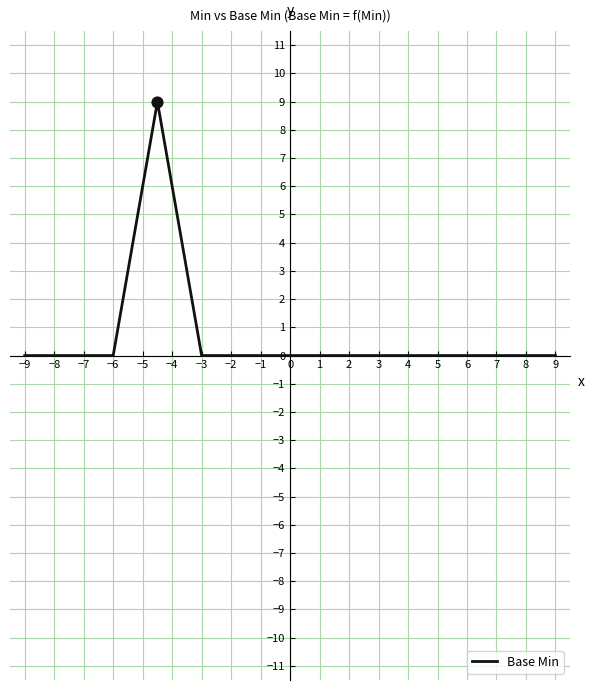

What is the difference between the maximum and minimum values?

9